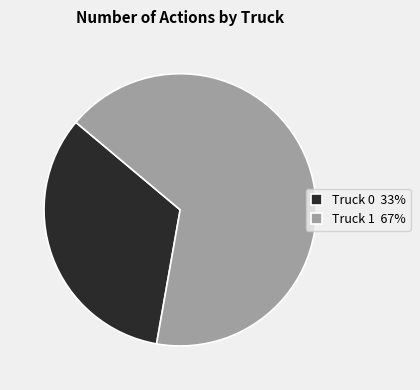

Combined, do Truck 1 67% and Truck 0 33% account for over 50%?

Yes